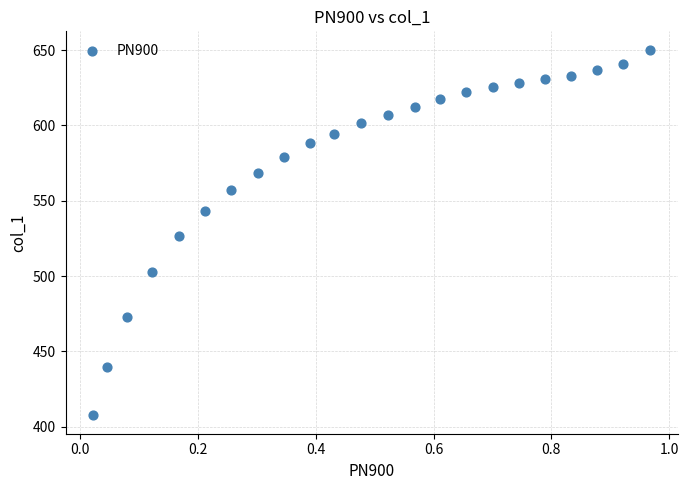

What is the range of Y values (max minus min)?

242.8